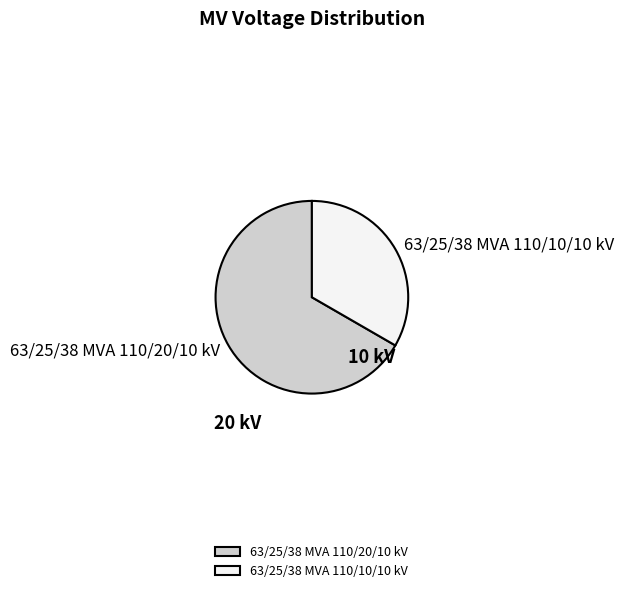

Do 63/25/38 MVA 110/20/10 kV and 63/25/38 MVA 110/10/10 kV together represent more than half of the pie?

Yes